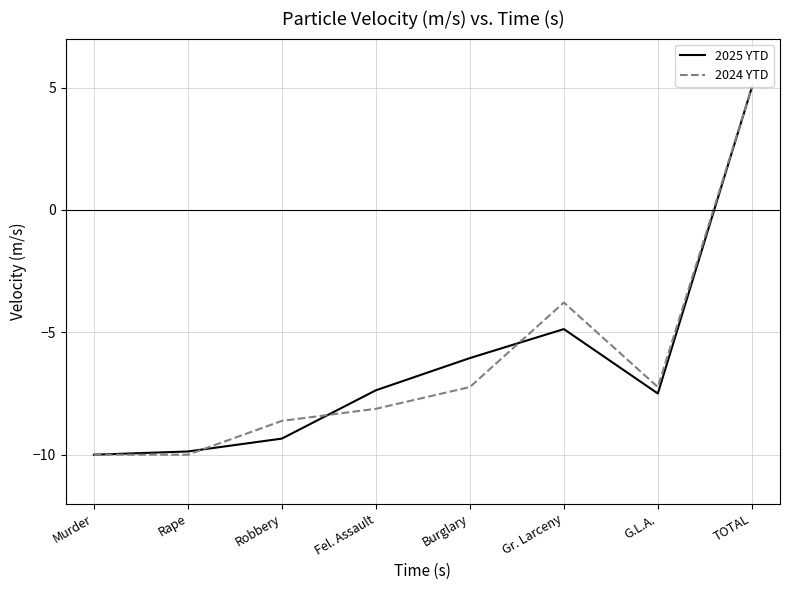

What is the maximum value shown in the chart?

5.0